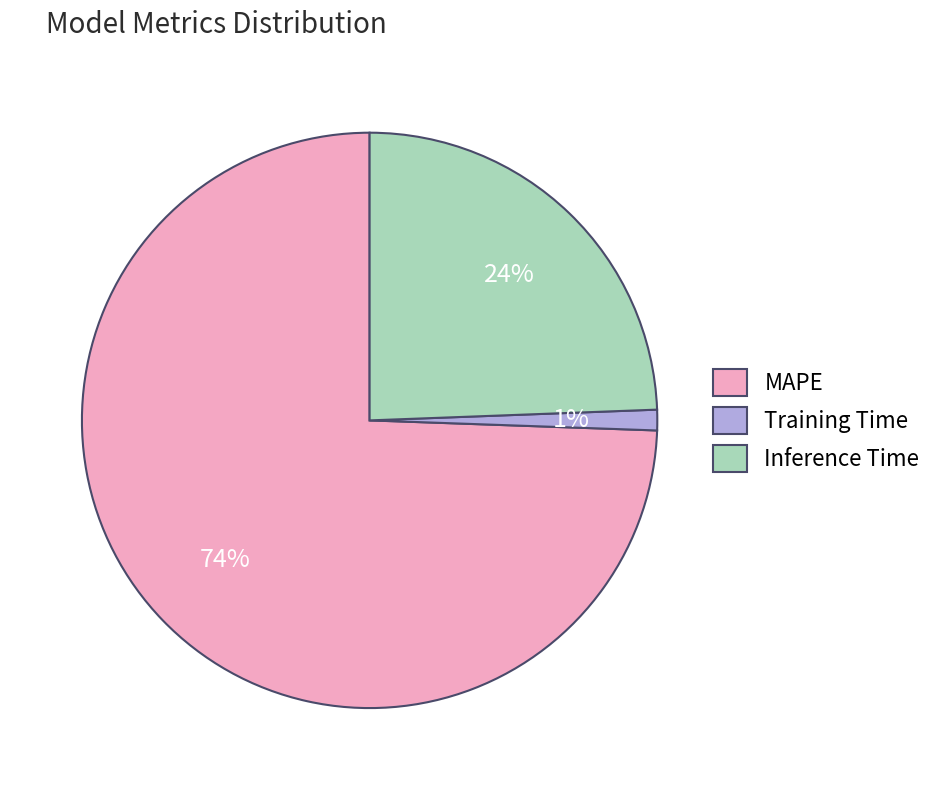

The Inference Time slice represents 18% of the pie. True or false?

False